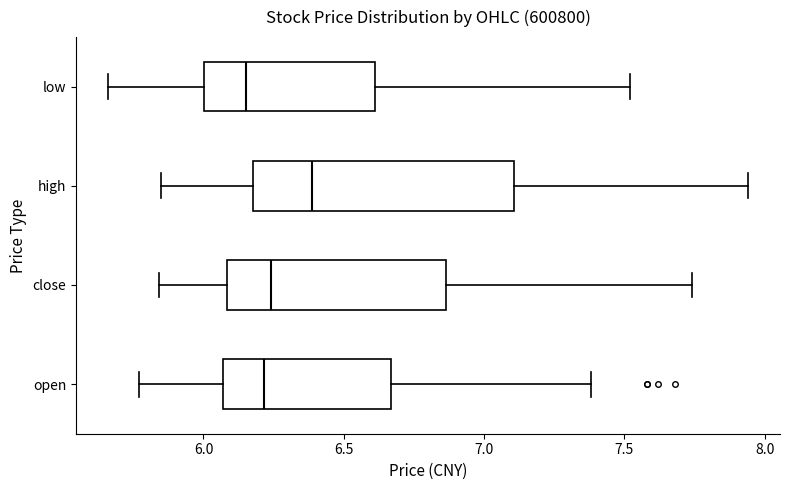

Reading bottom to top, read every box against the x-axis: the position of its median line, the range the box covers, and the ends of its whiskers. The values are not printed on the chart, so give them approximately, as read against the axis.

open: median 6.20, box 6.05 to 6.65, whiskers 5.75 to 7.40
close: median 6.25, box 6.10 to 6.85, whiskers 5.85 to 7.75
high: median 6.40, box 6.20 to 7.10, whiskers 5.85 to 7.95
low: median 6.15, box 6.00 to 6.60, whiskers 5.65 to 7.50